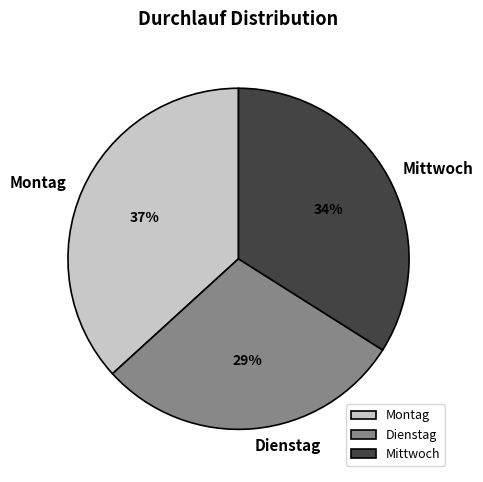

To the nearest percent, what is the difference between the largest and smallest slice percentages?

8%